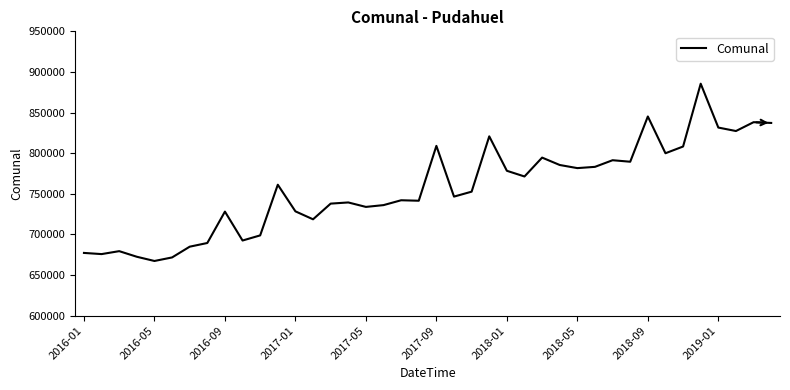

What is the greatest value displayed?

885543